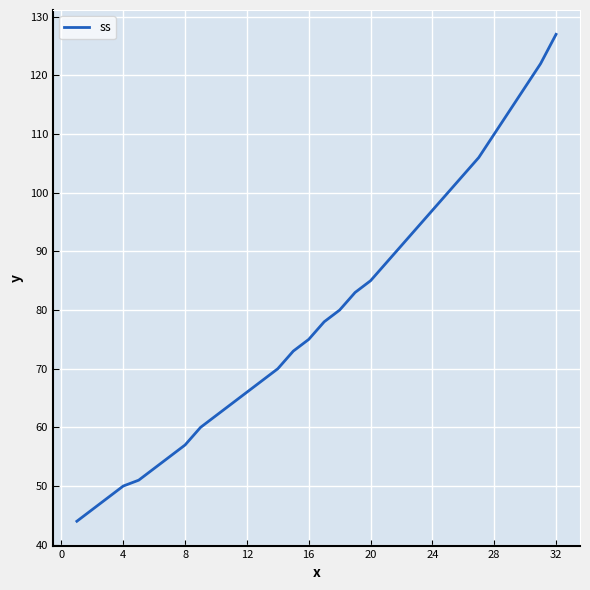

What is the smallest value displayed?

44